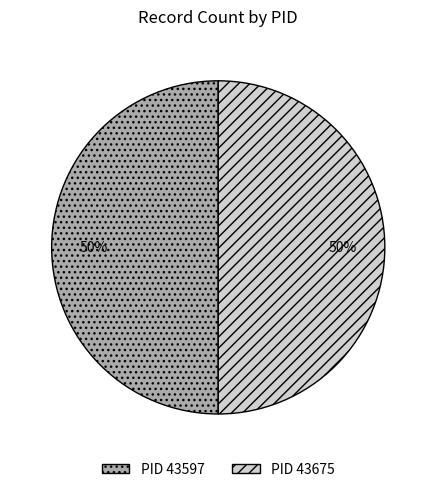

To the nearest percent, what is the average slice percentage?

50%